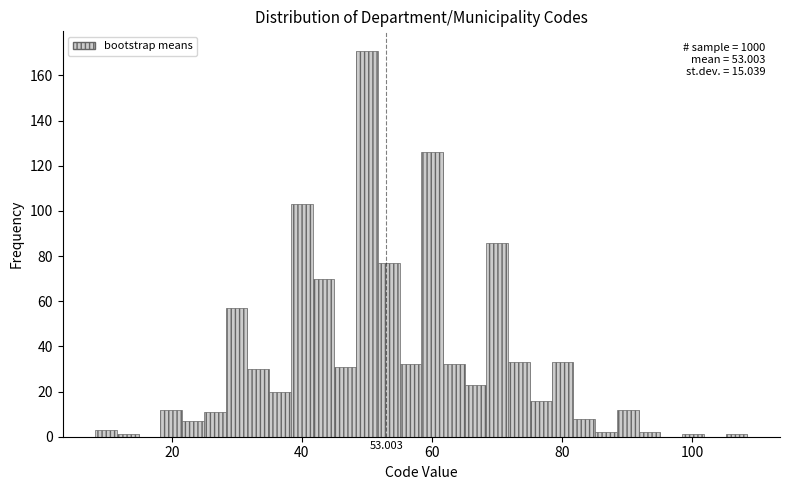

Read against the x-axis, roughly where is the centre of the tallest bar?

50